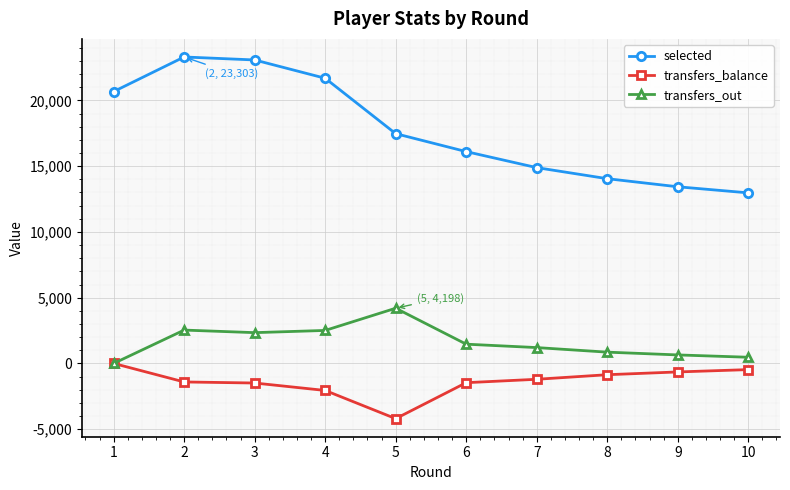

Between 1 and 9, which series saw the biggest shift?

selected